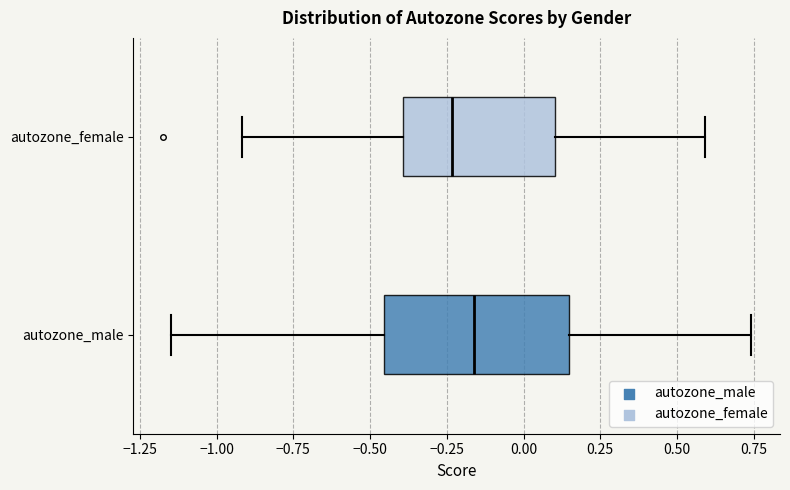

Reading bottom to top, read every box against the x-axis: the position of its median line, the range the box covers, and the ends of its whiskers. The values are not printed on the chart, so give them approximately, as read against the axis.

autozone_male: median -0.15, box -0.45 to 0.15, whiskers -1.15 to 0.75
autozone_female: median -0.25, box -0.40 to 0.10, whiskers -0.90 to 0.60